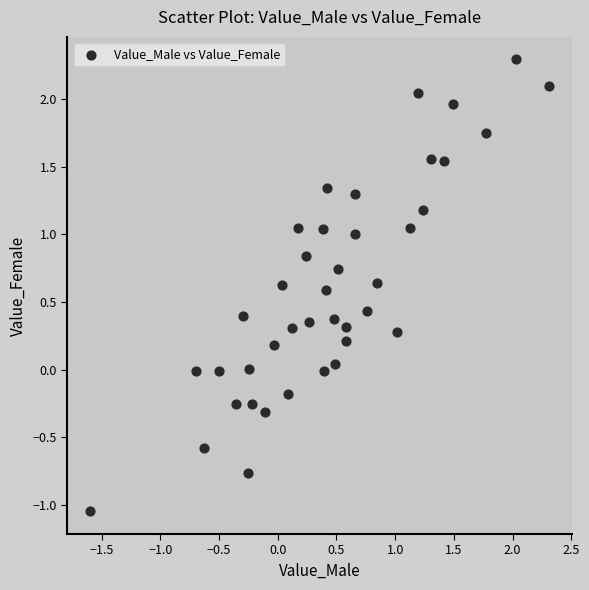

What is the range of Y values (max minus min)?

3.3